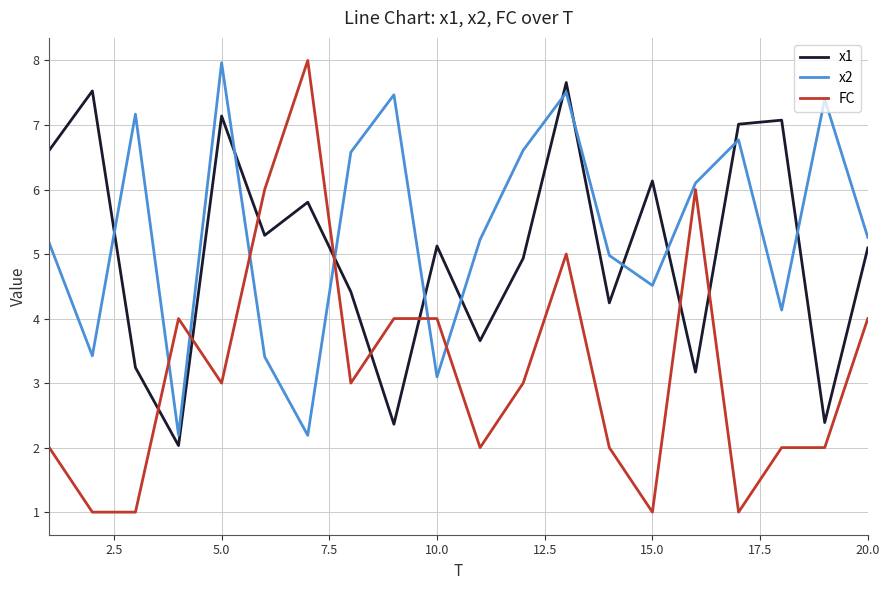

What is the minimum value for FC?

1.0